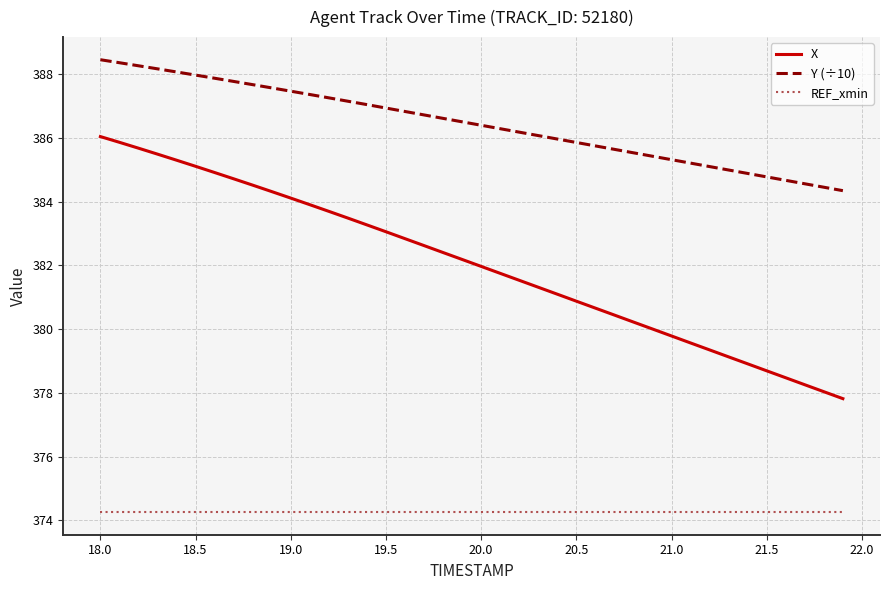

List the series in order of their overall mean, lowest first.

REF_xmin, X, Y (÷10)